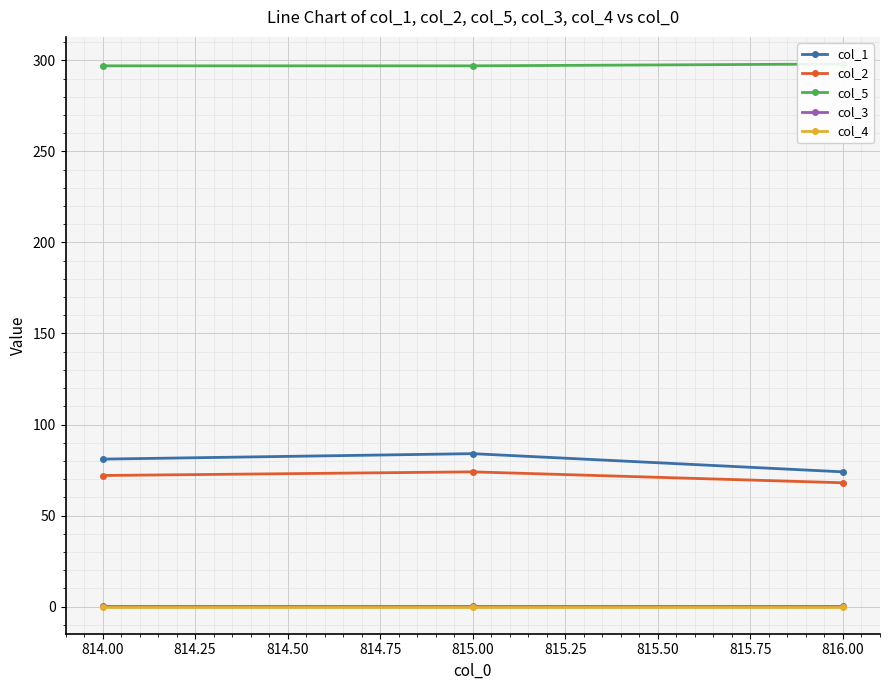

Reading right to left, what are all the values shown in this chart?

col_1: 74.0	84.0	81.0
col_2: 68.0	74.0	72.0
col_5: 298.0	297.0	297.0
col_3: 0.5	0.5	0.5
col_4: 0.0	0.0	0.0